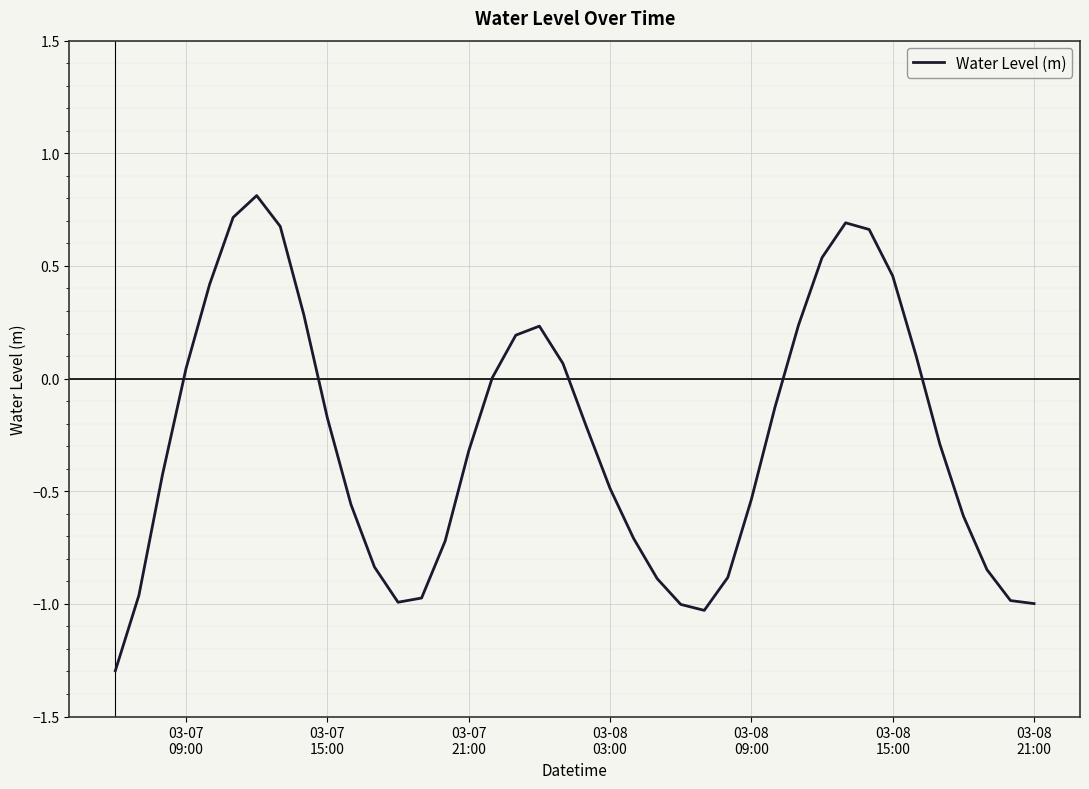

What is the greatest value displayed?

0.8